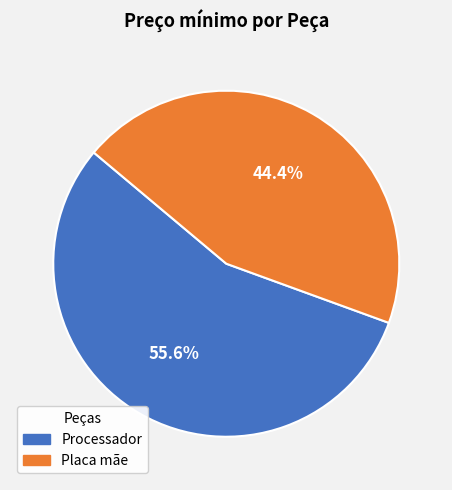

To the nearest percent, what portion does Processador represent?

56%